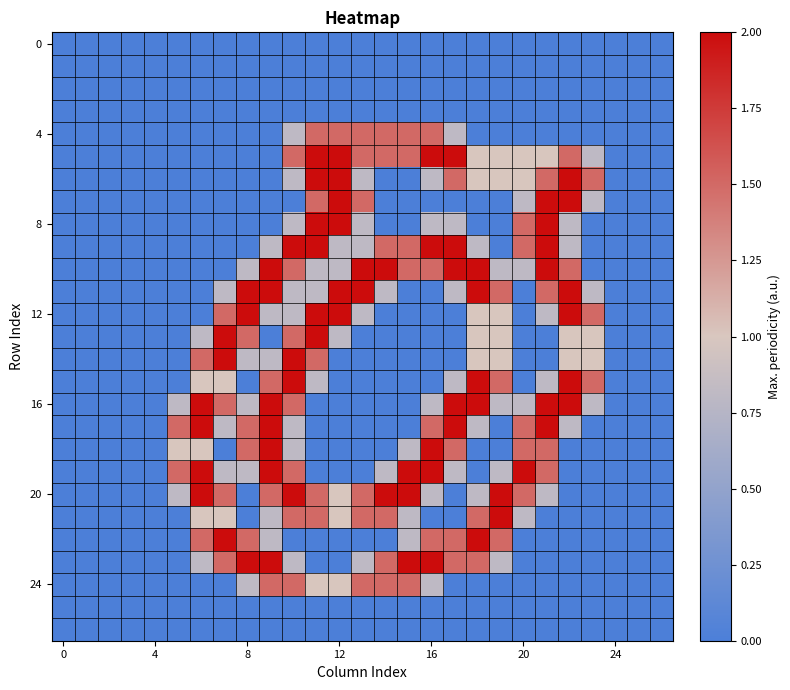

At which category is the sum across all series the highest?

10